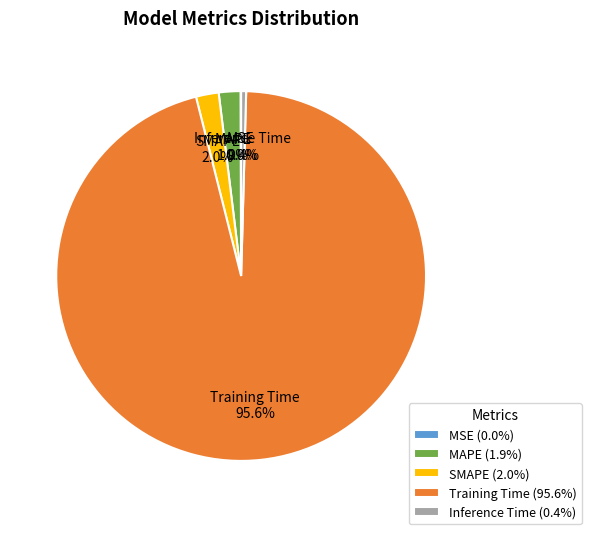

Combined, do SMAPE and Training Time account for over 50%?

Yes